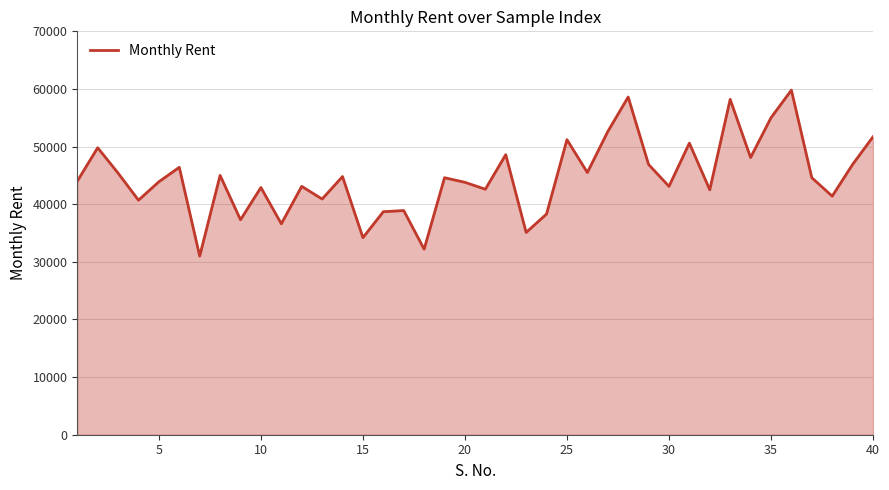

What is the difference between the maximum and minimum values?

28800